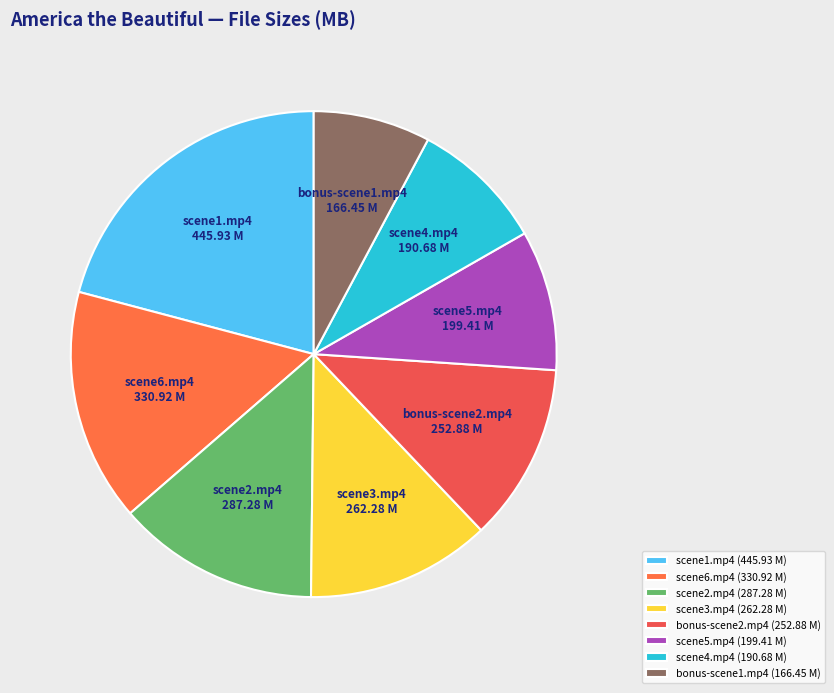

Does scene2.mp4 represent more than half of the total?

No